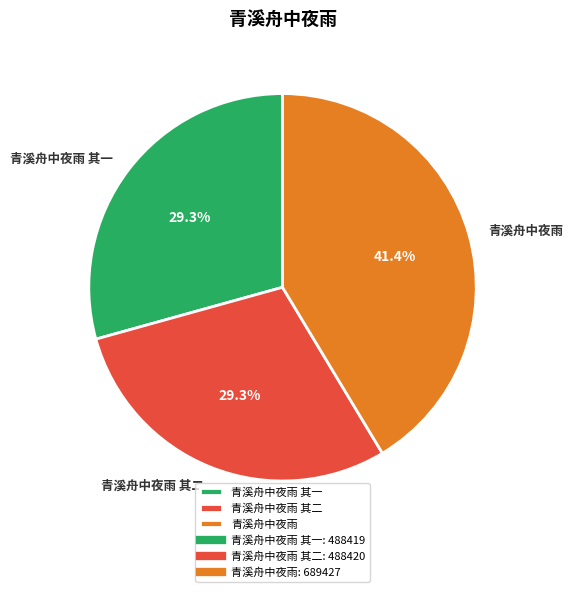

To the nearest percent, what is the combined percentage of 青溪舟中夜雨 其一 and 青溪舟中夜雨 其二?

59%